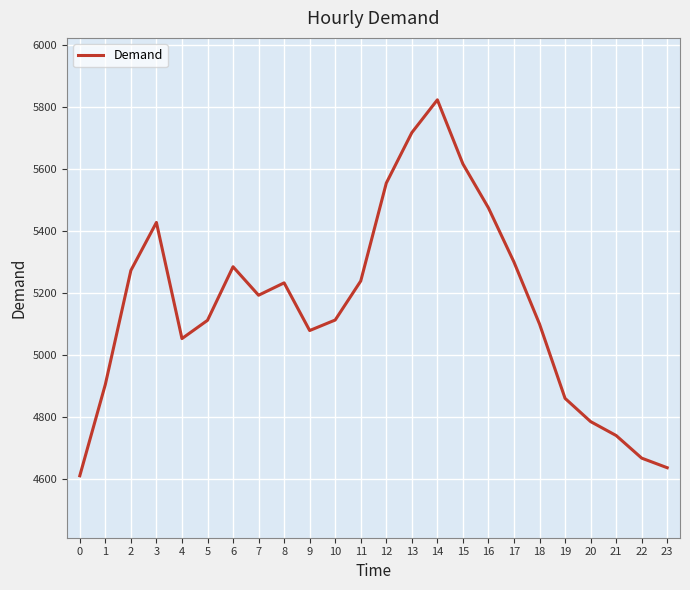

How many distinct data groups are displayed?

1